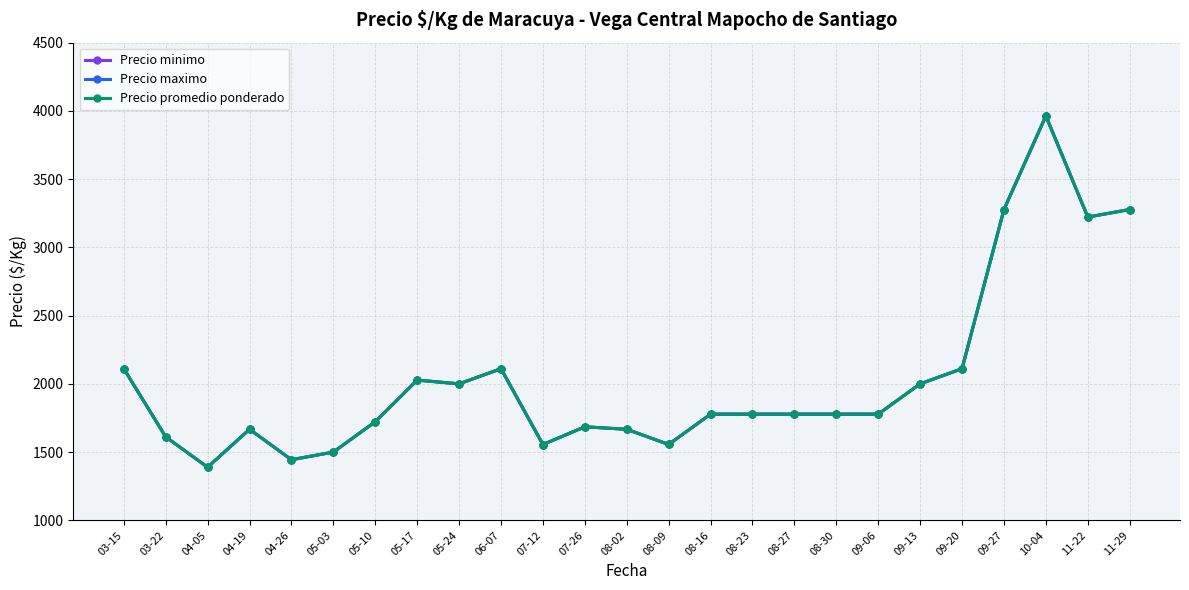

True or false: Precio minimo and Precio maximo intersect in this chart.

False